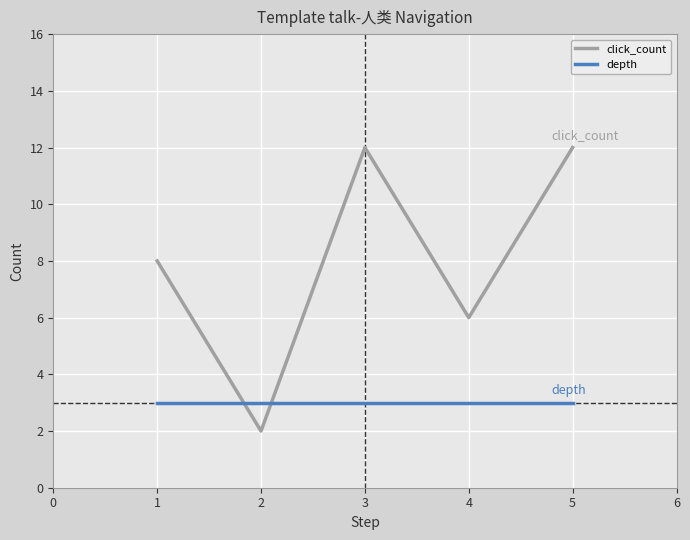

True or false: click_count and depth cross at least once.

True